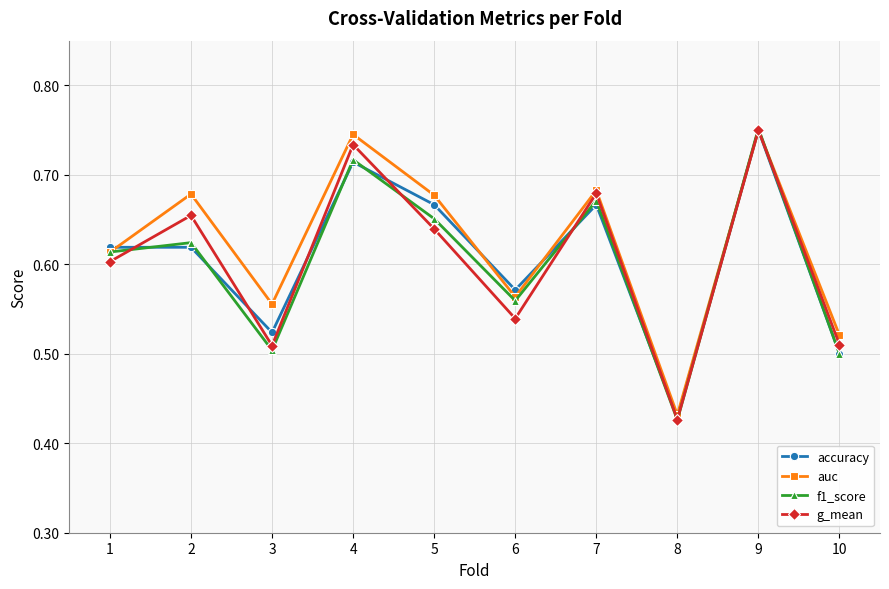

Is it true that g_mean equals 0.5 at 9?

False